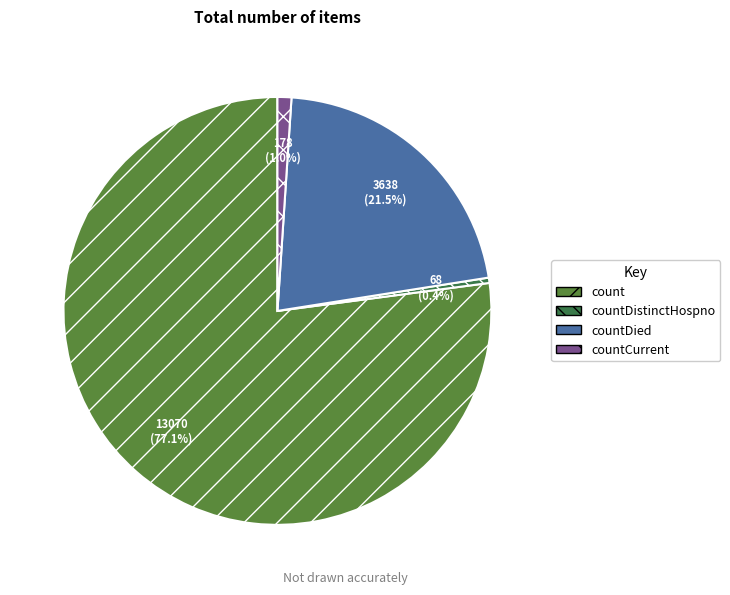

How many segments does this pie chart have?

4